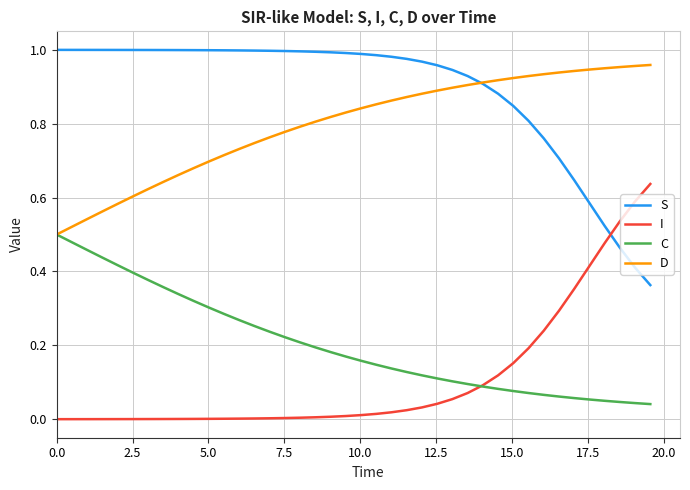

True or false: C and S cross at least once.

False